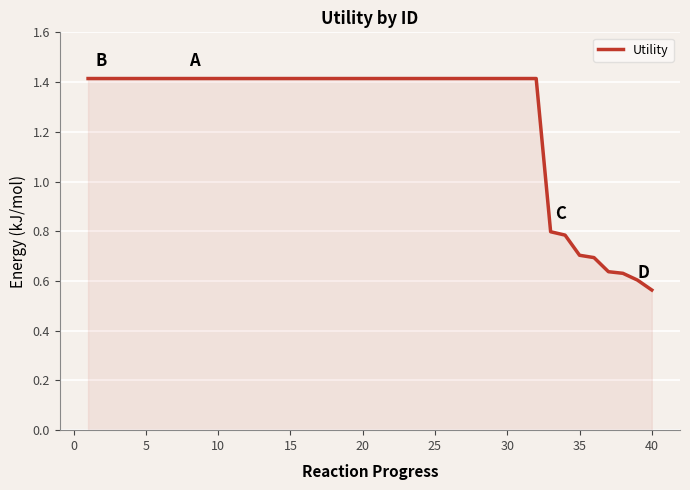

What is the maximum value shown in the chart?

1.4